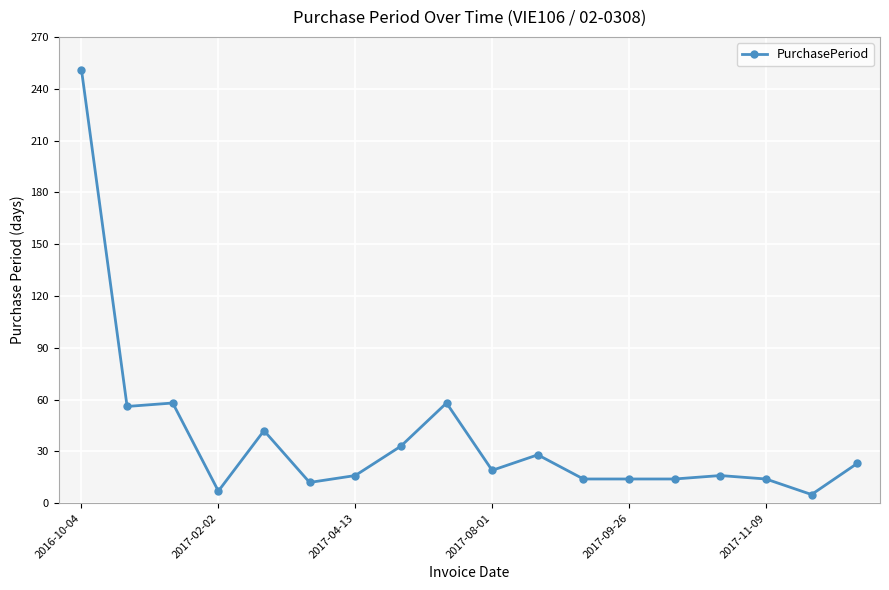

What is the maximum value shown in the chart?

251